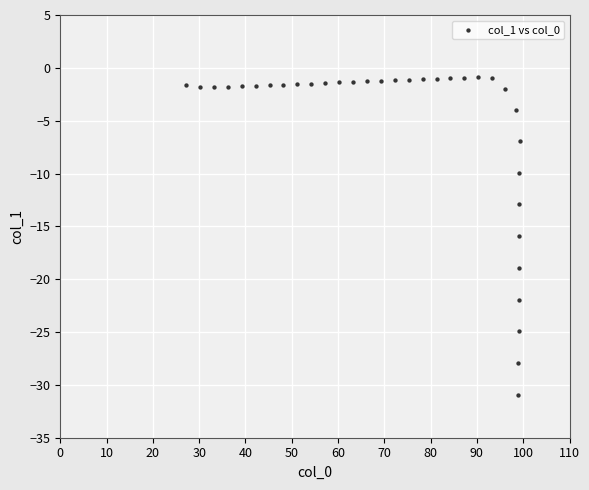

What Y value in the scatter plot is closest to -15?

-15.9